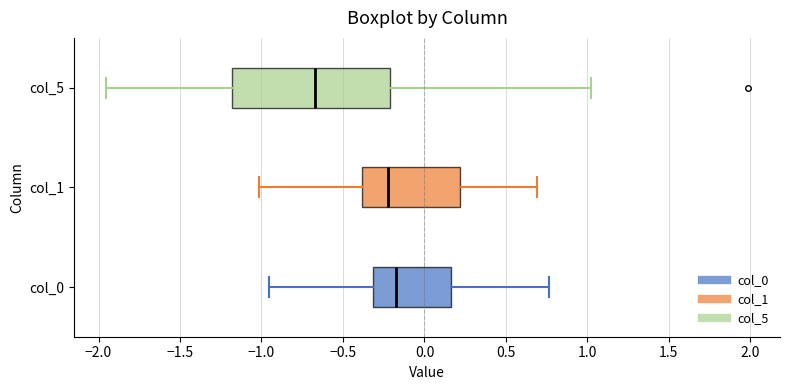

Where is the left edge of the box for col_1 on the x-axis? The values are not printed on the chart, so give them approximately, as read against the axis.

-0.40